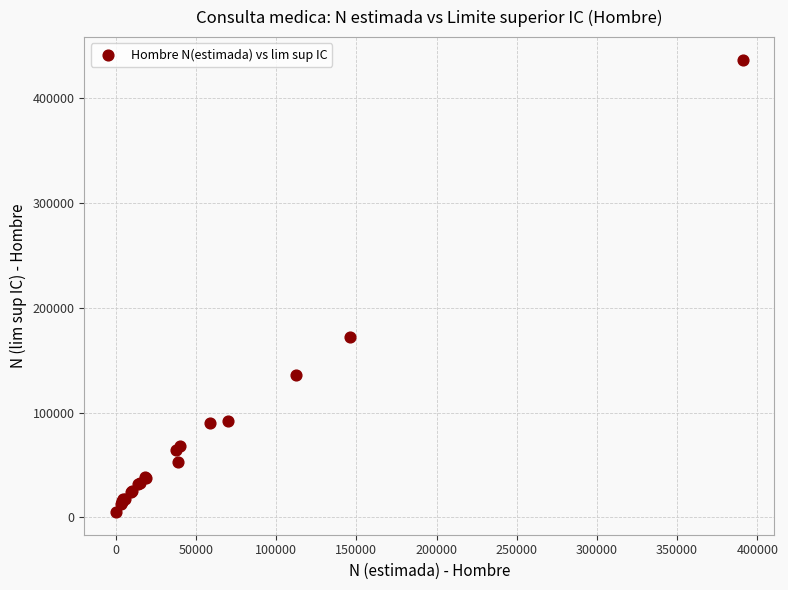

What Y value in the scatter plot is closest to 220864?

172095